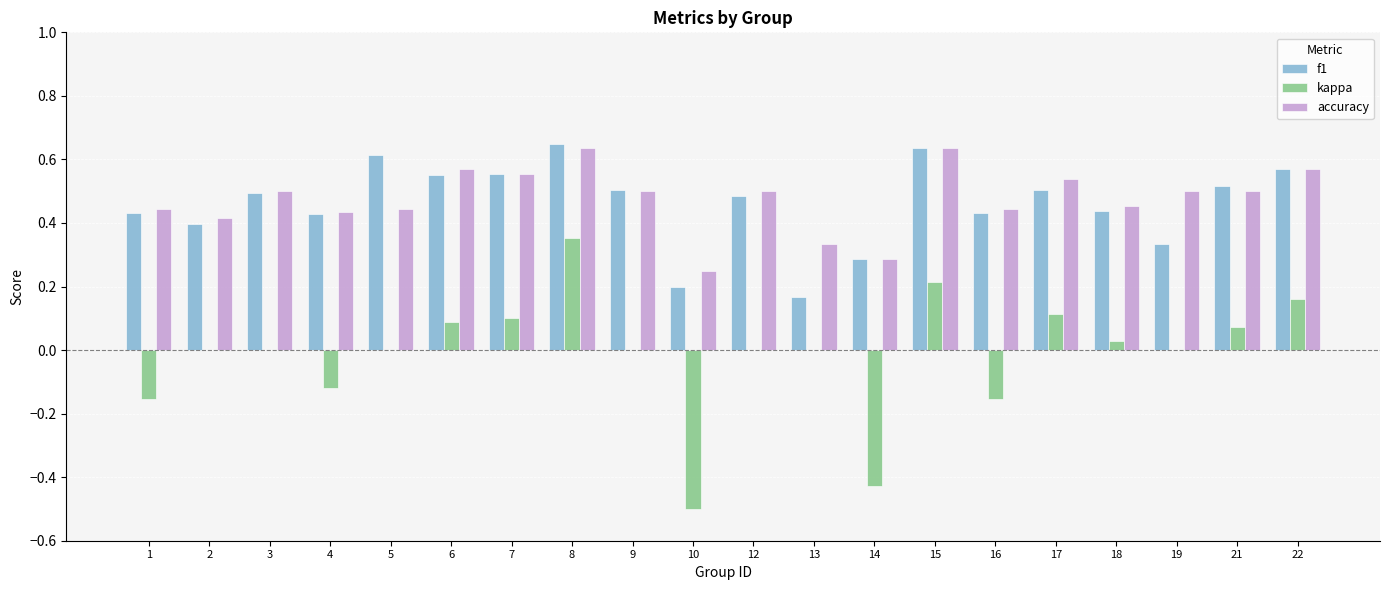

The accuracy series shows 0.5 at 17. True or false?

True